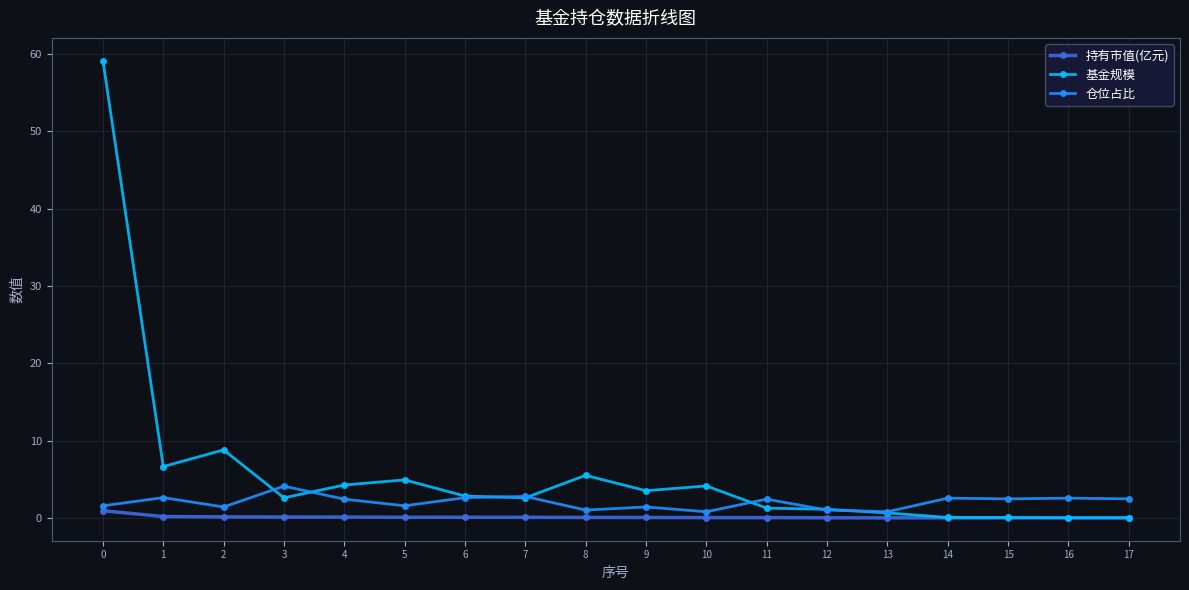

Rank the series by their average value, from lowest to highest.

持有市值(亿元), 仓位占比, 基金规模